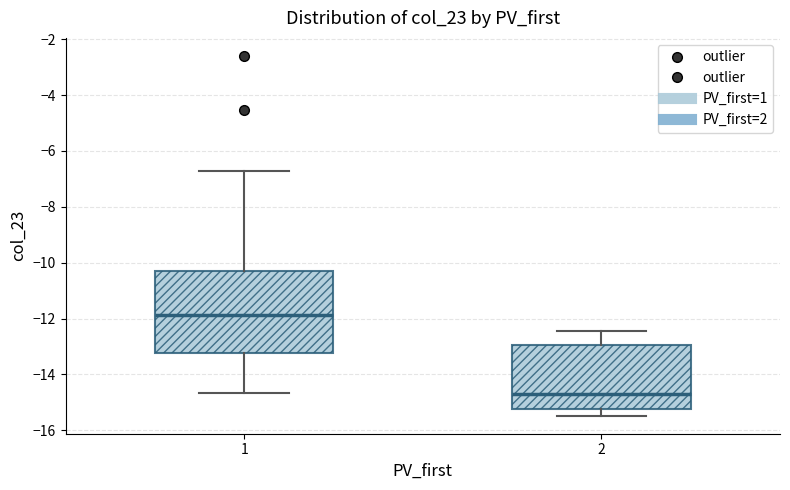

Which box is the tallest, from its lower edge to its upper edge?

1